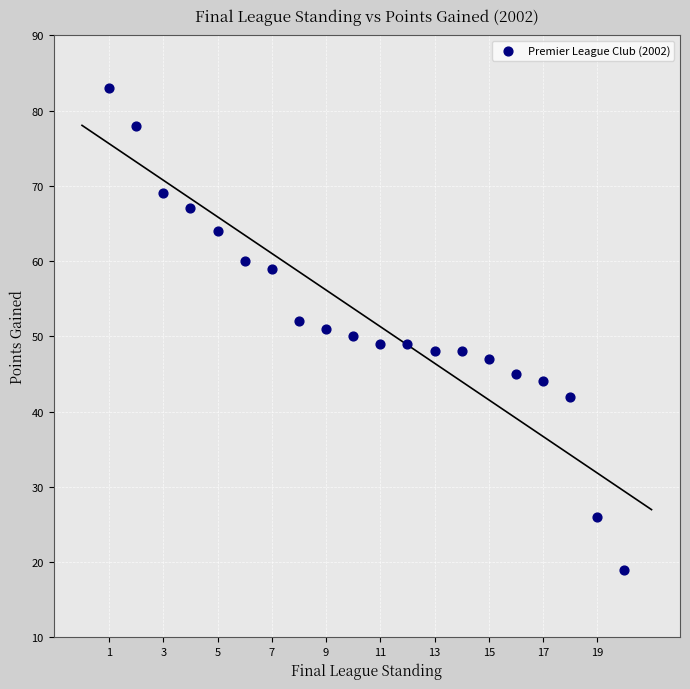

What is the range of Y values (max minus min)?

64